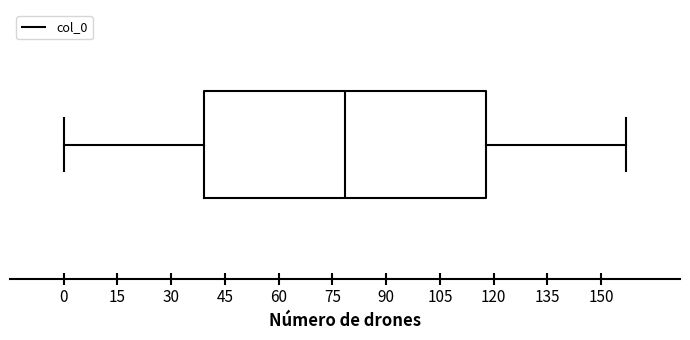

Transcribe this box plot: give where the median line is, the range the box spans, and where the two whiskers end, as read against the x-axis. The values are not printed on the chart, so give them approximately, as read against the axis.

median 78, box 40 to 118, whiskers 0 to 158